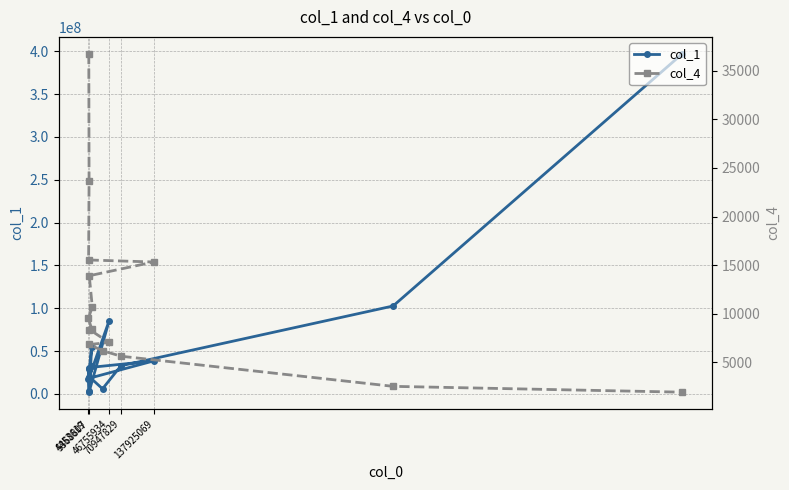

What is the smallest value displayed?

1936